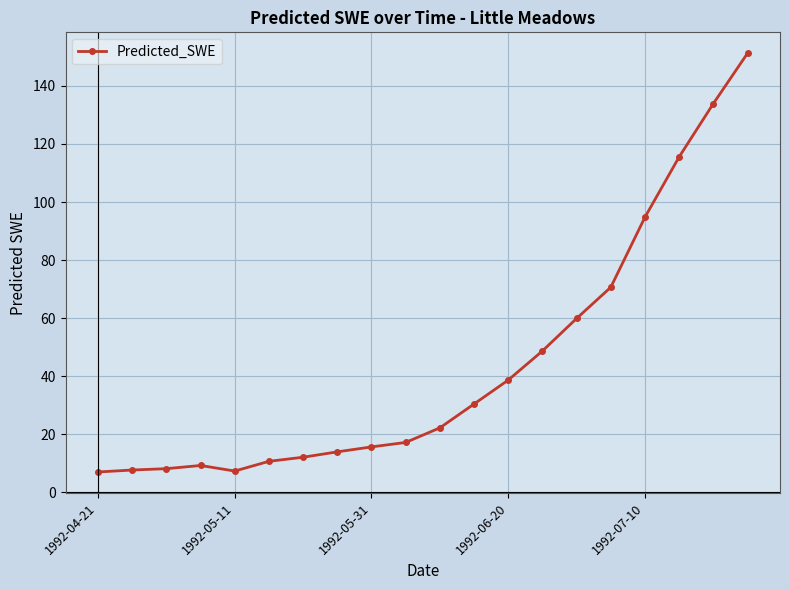

What is the difference between the second highest and second lowest values?

126.6